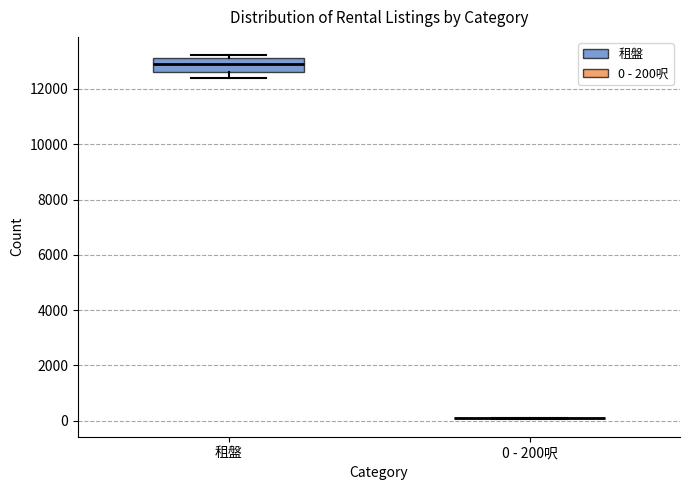

Reading left to right, read every box against the y-axis: the position of its median line, the range the box covers, and the ends of its whiskers. The values are not printed on the chart, so give them approximately, as read against the axis.

租盤: median 13000, box 12600 to 13200, whiskers 12400 to 13200 (just above the box's upper edge)
0 - 200呎: box collapsed to a line at 0, whiskers 0 to 200